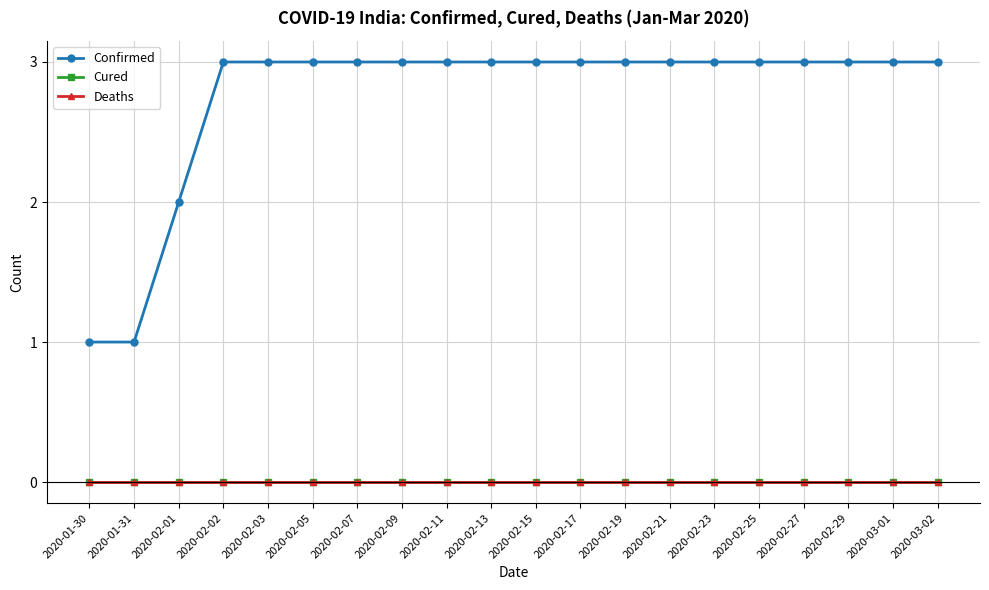

Does the chart have visible grid lines?

Yes